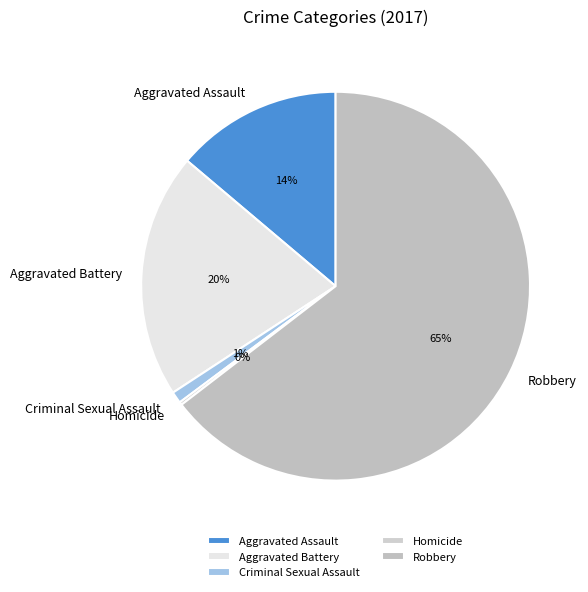

Does Aggravated Battery represent more than half of the total?

No